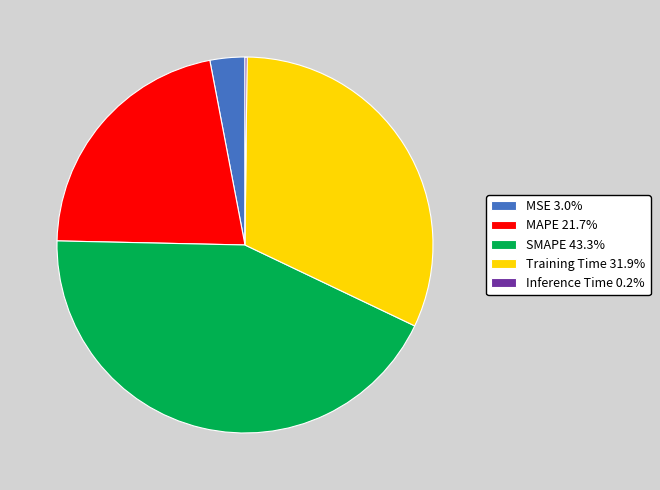

Approximately how many times larger is the value at MAPE 21.7% compared to SMAPE 43.3%?

0.5